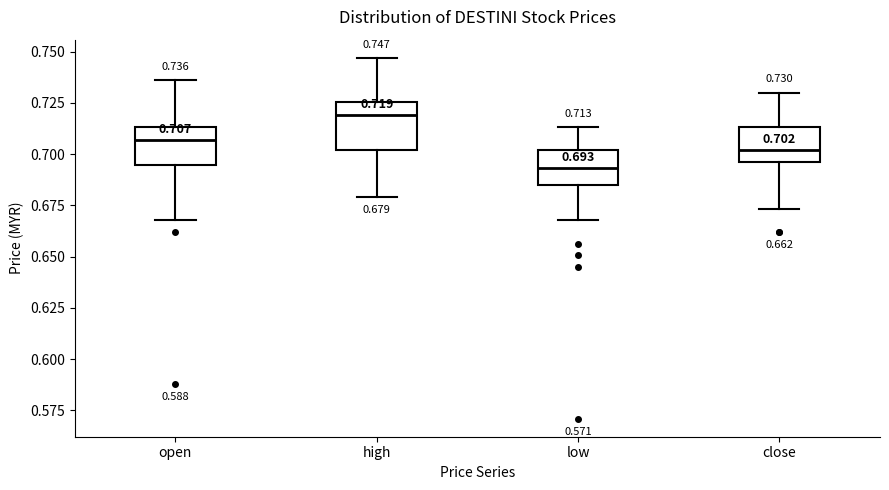

Which box's median line is the highest?

high